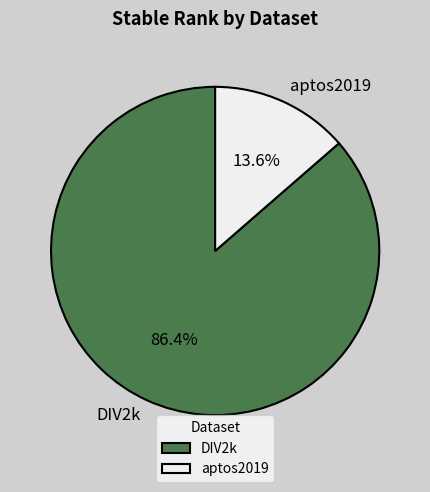

To the nearest percent, what is the difference between the DIV2k and aptos2019 slice percentages?

73%